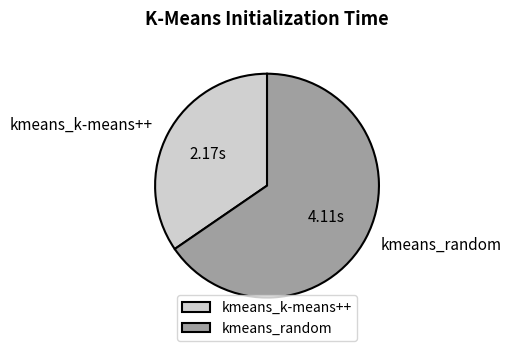

Rank the categories by value from highest to lowest.

kmeans_random, kmeans_k-means++